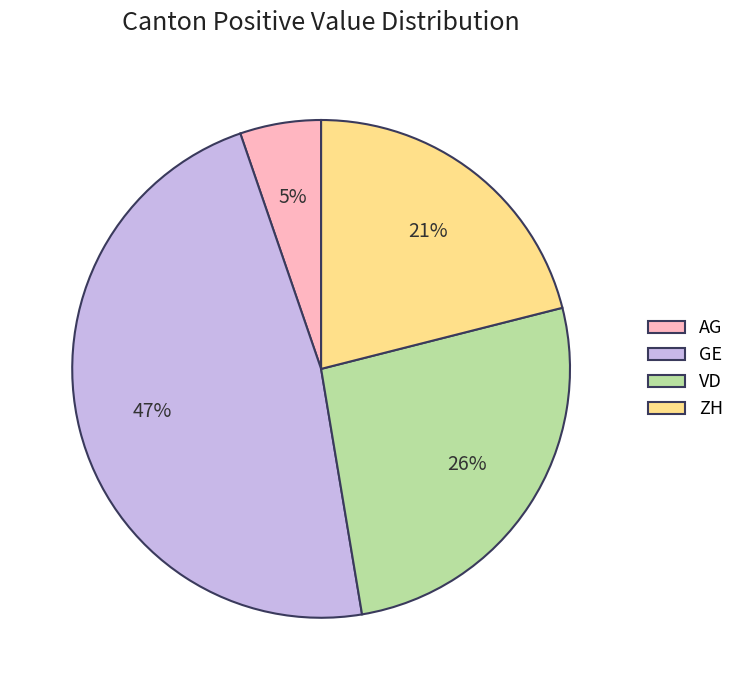

Is it true that AG is 19% of the pie?

False